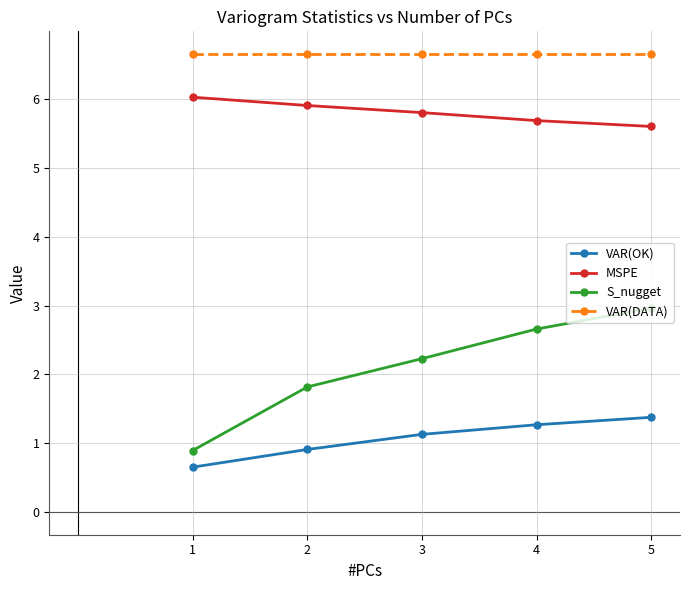

What is the highest value of the VAR(DATA) series?

6.7